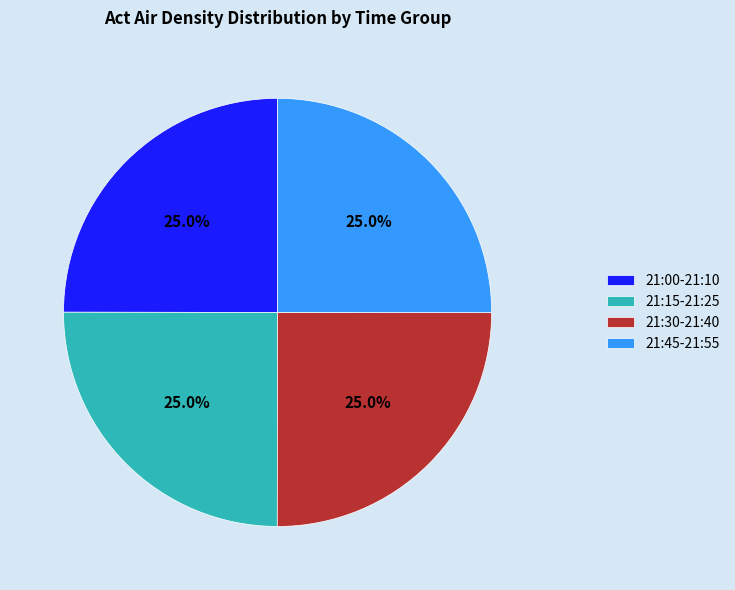

To the nearest percent, what is the average slice percentage?

25%